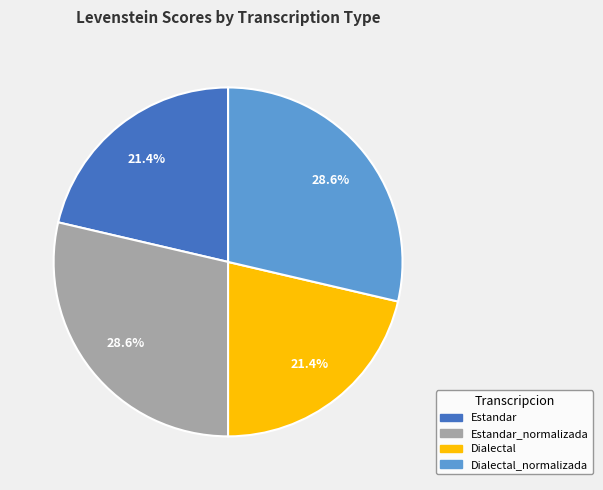

Is there a majority slice in this chart?

No